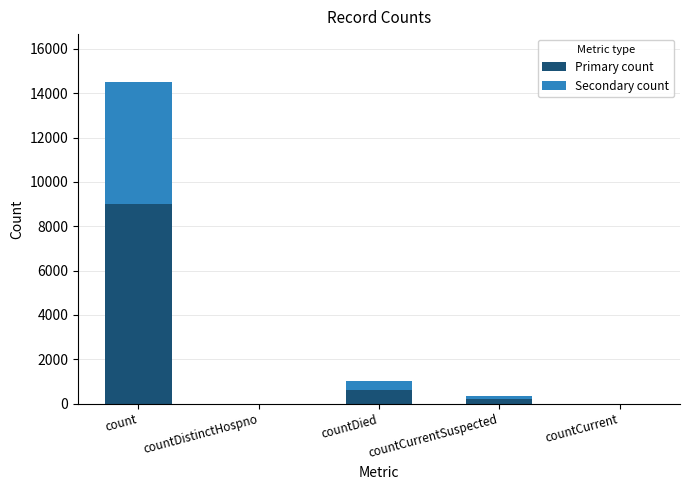

The value of Primary count at count is 16073.5. True or false?

False